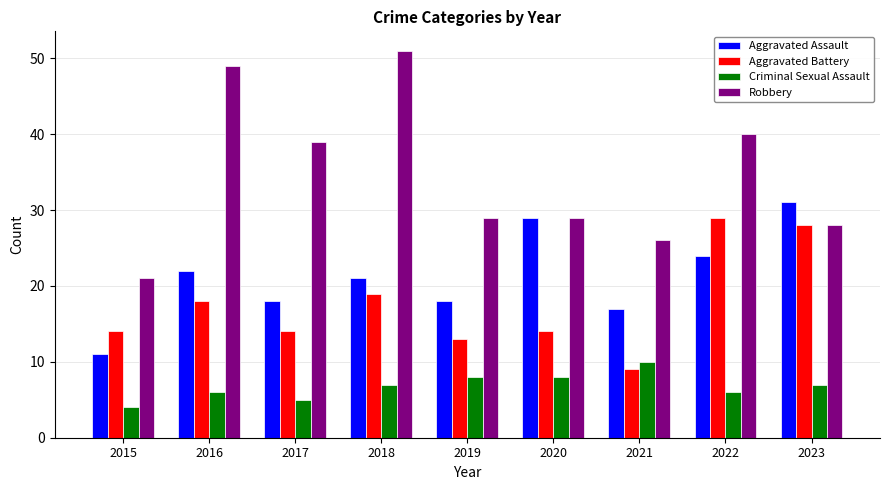

Reading left to right, transcribe all the data shown in this chart.

Aggravated Assault: 2015=11	2016=22	2017=18	2018=21	2019=18	2020=29	2021=17	2022=24	2023=31
Aggravated Battery: 2015=14	2016=18	2017=14	2018=19	2019=13	2020=14	2021=9	2022=29	2023=28
Criminal Sexual Assault: 2015=4	2016=6	2017=5	2018=7	2019=8	2020=8	2021=10	2022=6	2023=7
Robbery: 2015=21	2016=49	2017=39	2018=51	2019=29	2020=29	2021=26	2022=40	2023=28